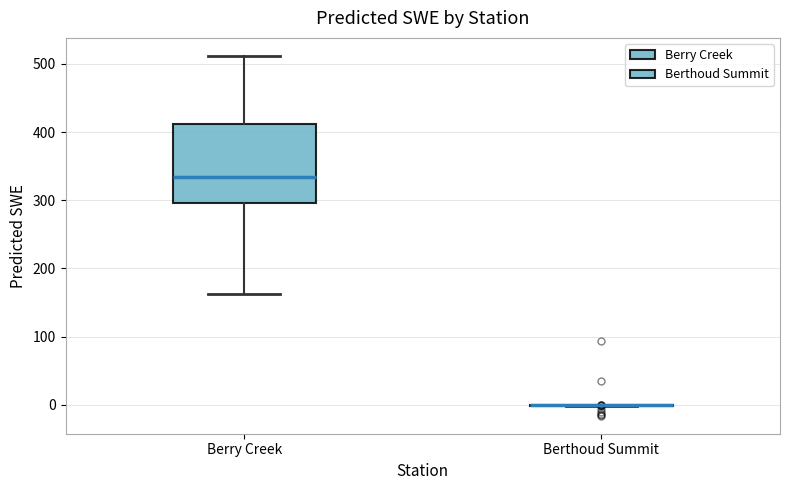

Reading left to right, transcribe this box plot: for each box, give where its median line is, the range the box spans, and where its two whiskers end, as read against the y-axis. The values are not printed on the chart, so give them approximately, as read against the axis.

Berry Creek: median 330, box 300 to 410, whiskers 160 to 510
Berthoud Summit: box collapsed to a line at 0, whiskers 0 to 0